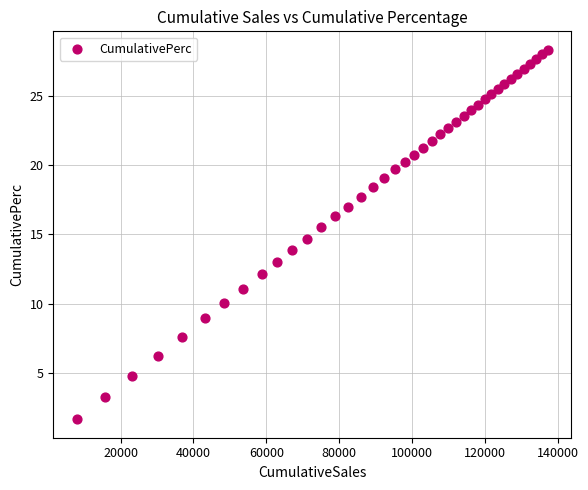

What is the range of Y values (max minus min)?

26.7